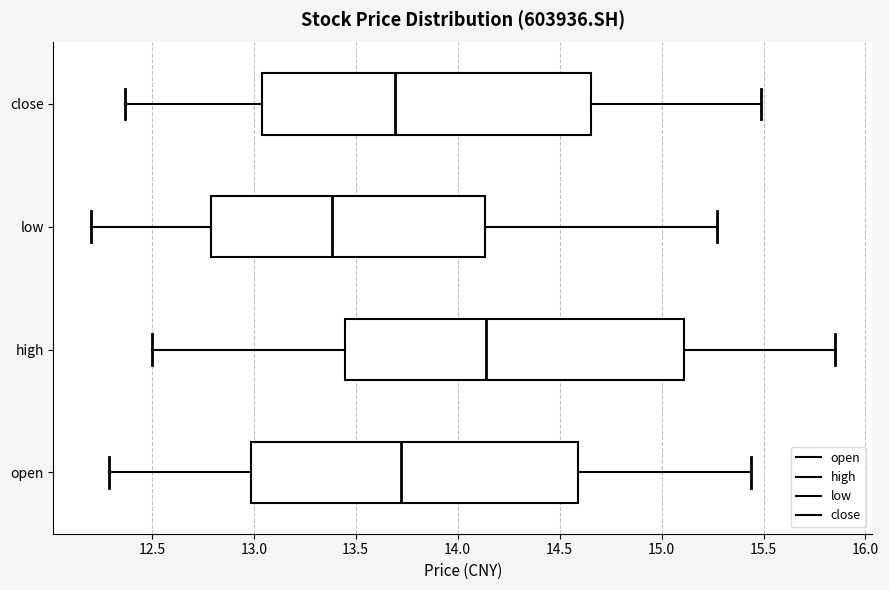

Which box has the furthest to the right median line?

high